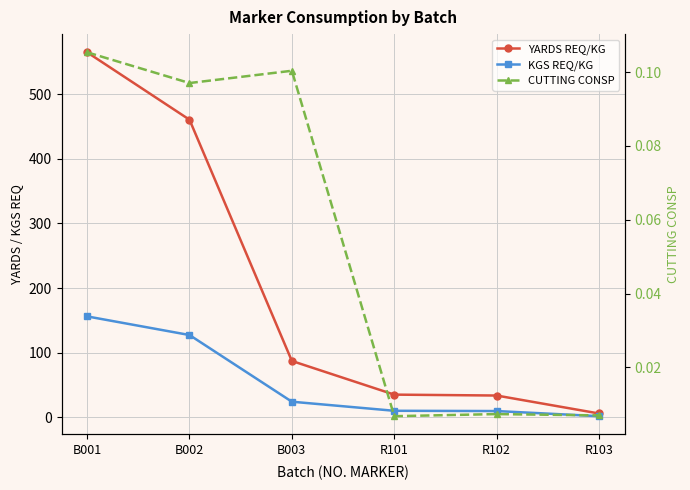

True or false: CUTTING CONSP has more than 2 points higher than both neighbors.

False